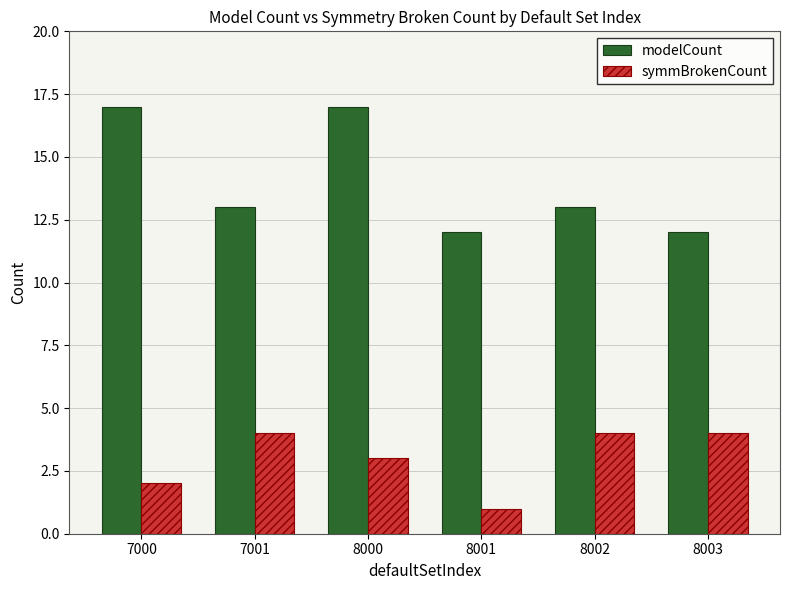

Is the value of modelCount at 8003 greater than the value of symmBrokenCount at 8001?

Yes